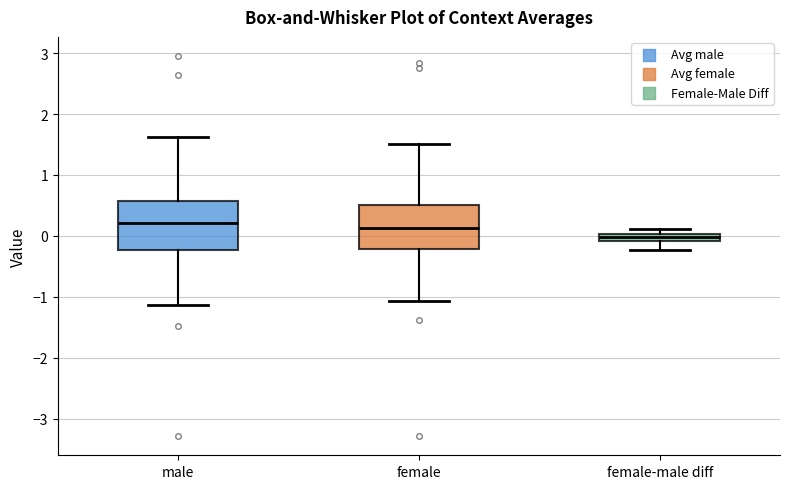

Where is the lower edge of the box for male on the y-axis? The values are not printed on the chart, so give them approximately, as read against the axis.

-0.2